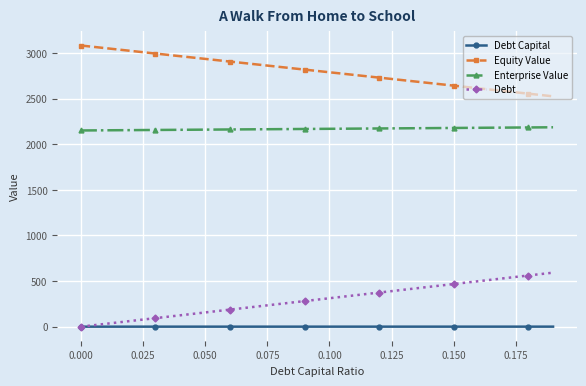

At how many categories does at least one series exceed 1249?

20